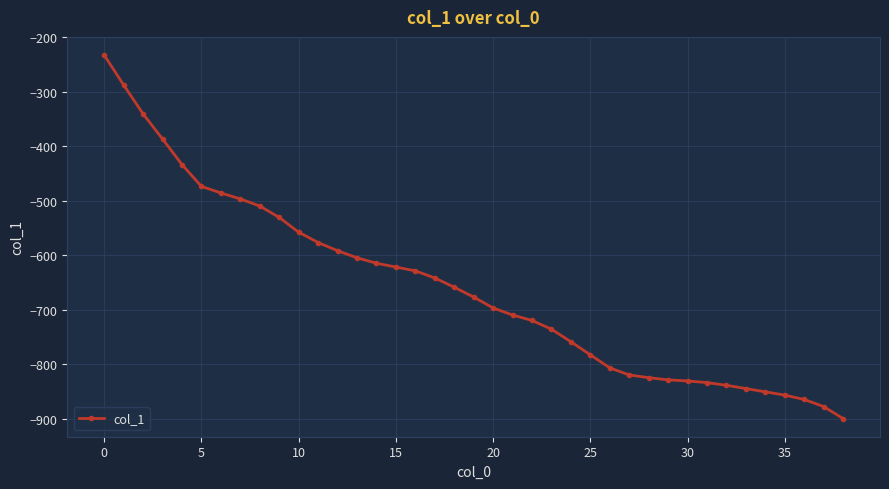

What is the maximum value shown in the chart?

-233